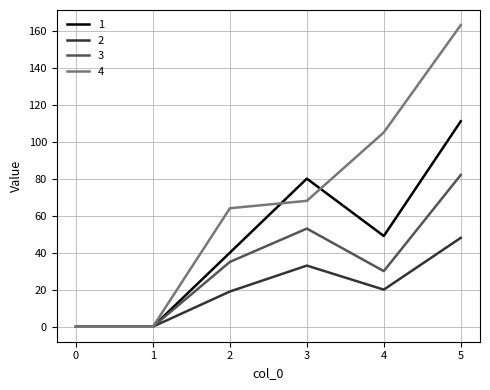

Reading left to right, transcribe all the data shown in this chart.

1: 0=0	1=0	2=40	3=80	4=49	5=111
2: 0=0	1=0	2=19	3=33	4=20	5=48
3: 0=0	1=0	2=35	3=53	4=30	5=82
4: 0=0	1=0	2=64	3=68	4=105	5=163